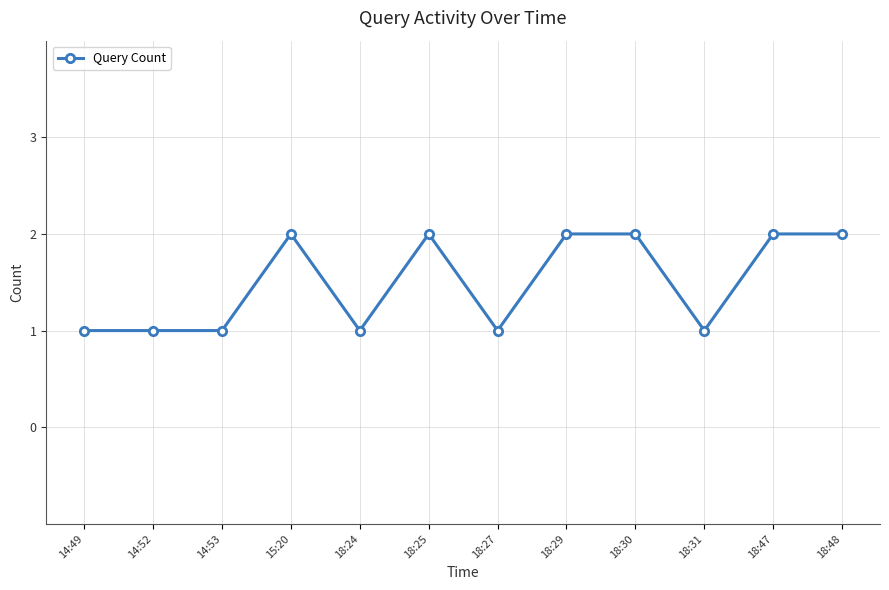

What is the label of the 6th point from the left?

18:25